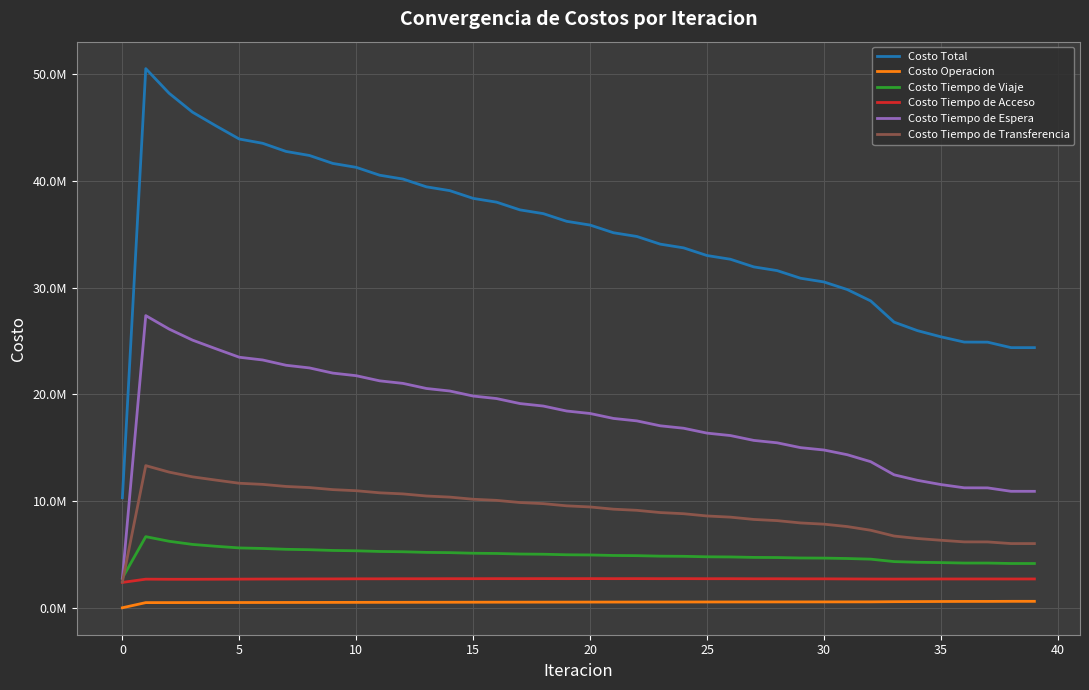

Is this an area chart (filled region under the line)?

No